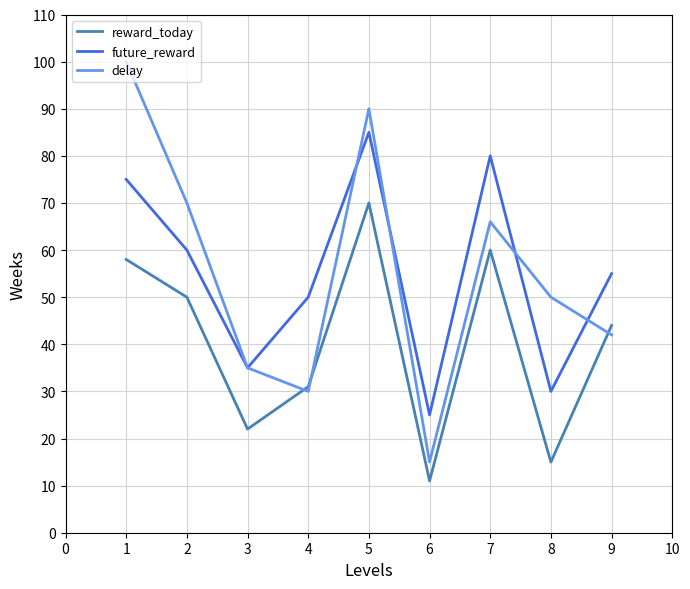

What is the difference between the highest and lowest values at 2?

20